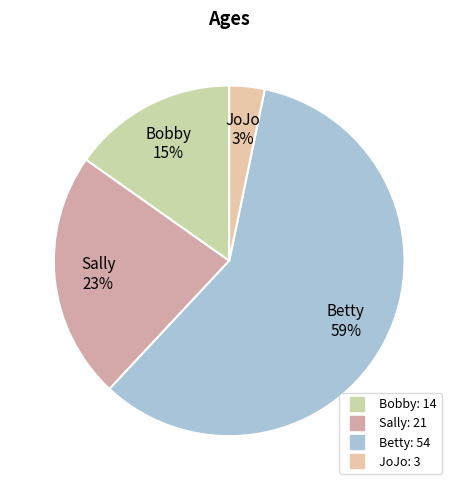

How many segments does this pie chart have?

4